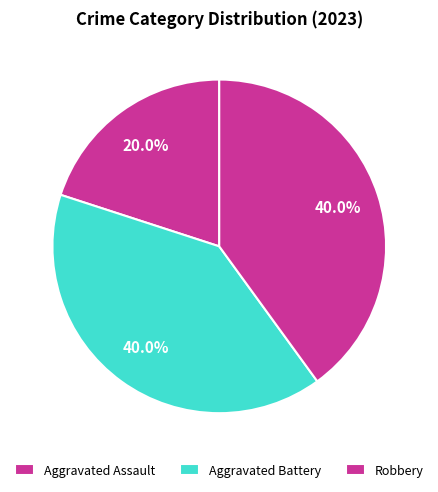

How many segments does this pie chart have?

3